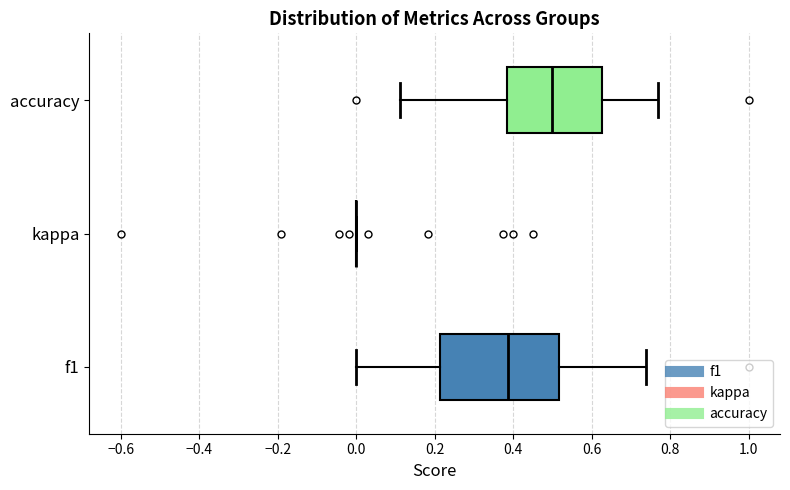

Reading bottom to top, read every box against the x-axis: the position of its median line, the range the box covers, and the ends of its whiskers. The values are not printed on the chart, so give them approximately, as read against the axis.

f1: median 0.38, box 0.22 to 0.52, whiskers 0.00 to 0.74
kappa: box collapsed to a line at 0.00, whiskers 0.00 to 0.00
accuracy: median 0.50, box 0.38 to 0.62, whiskers 0.12 to 0.76